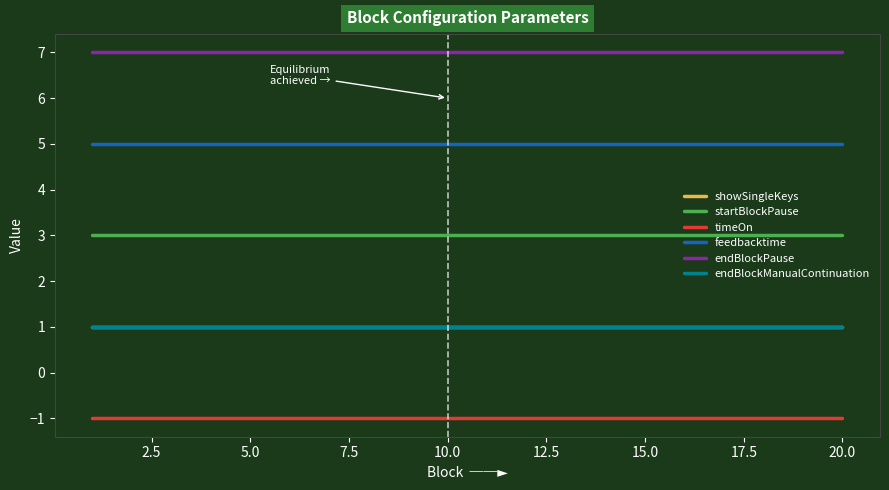

Reading right to left, list all the values displayed in this chart.

showSingleKeys: 1	1	1	1	1	1	1	1	1	1	1	1	1	1	1	1	1	1	1	1
startBlockPause: 3	3	3	3	3	3	3	3	3	3	3	3	3	3	3	3	3	3	3	3
timeOn: -1	-1	-1	-1	-1	-1	-1	-1	-1	-1	-1	-1	-1	-1	-1	-1	-1	-1	-1	-1
feedbacktime: 5	5	5	5	5	5	5	5	5	5	5	5	5	5	5	5	5	5	5	5
endBlockPause: 7	7	7	7	7	7	7	7	7	7	7	7	7	7	7	7	7	7	7	7
endBlockManualContinuation: 1	1	1	1	1	1	1	1	1	1	1	1	1	1	1	1	1	1	1	1